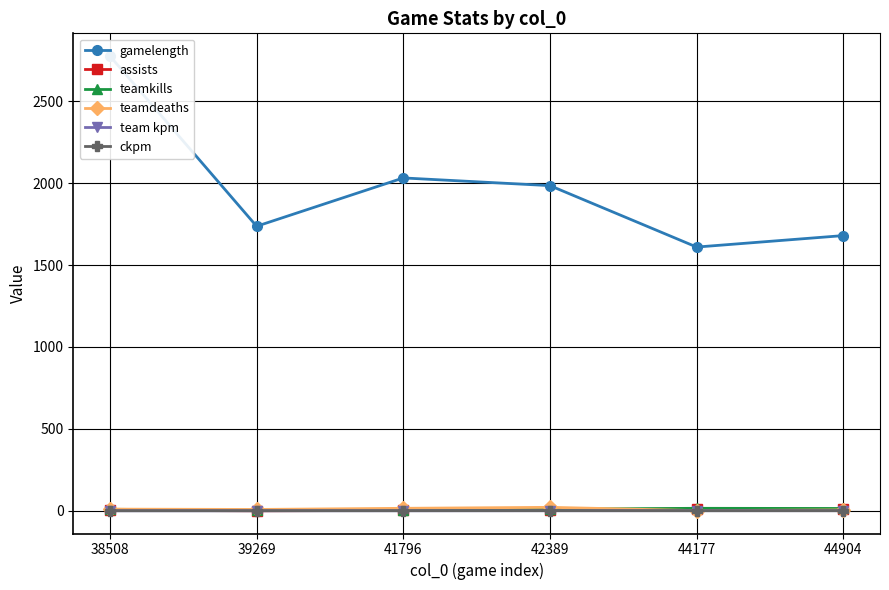

What are all the series names shown in the legend?

gamelength, assists, teamkills, teamdeaths, team kpm, ckpm